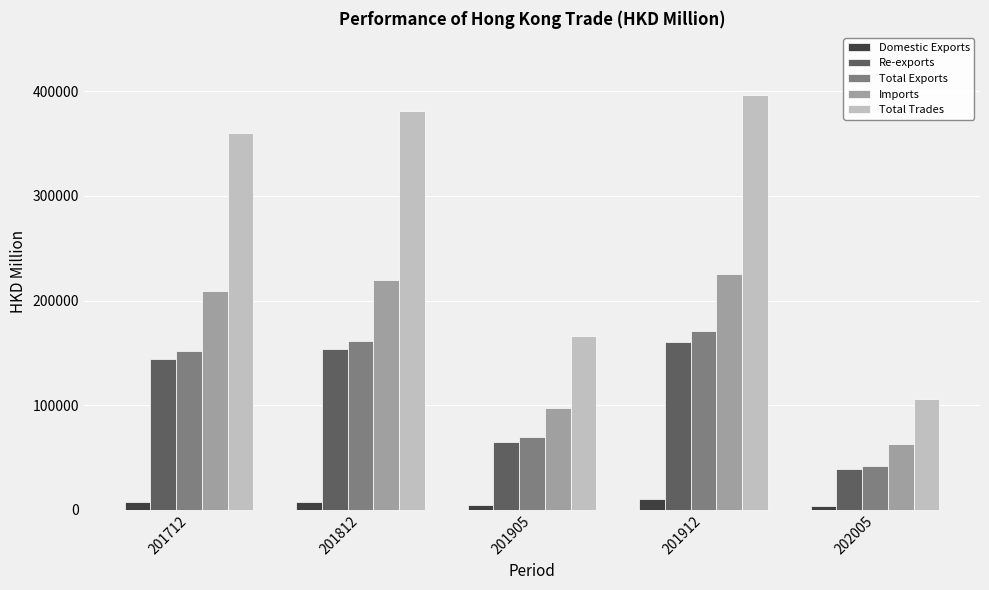

List the labels in order of Total Exports value, largest first.

201912, 201812, 201712, 201905, 202005